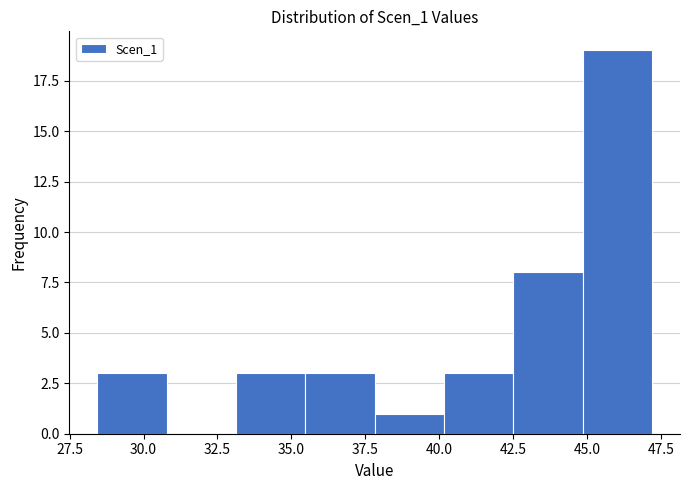

How tall is the bar that spans 45.0 to 47.0 on the x-axis? Neither the bar edges nor the heights are printed on the chart, so give them approximately, as read against the axes.

19